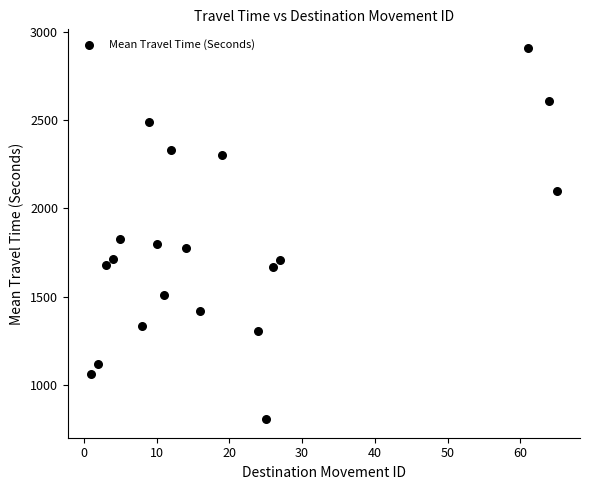

What is the range of Y values (max minus min)?

2105